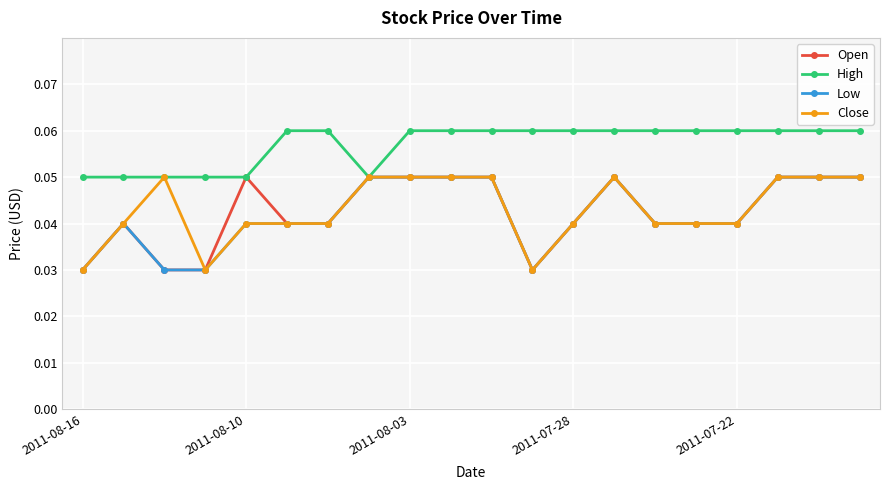

At how many categories does at least one series exceed 0?

20